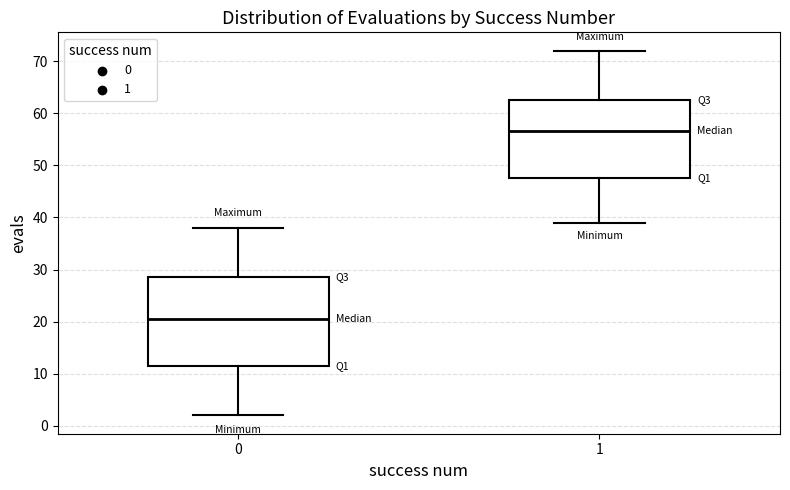

Which box is the tallest, from its lower edge to its upper edge?

0